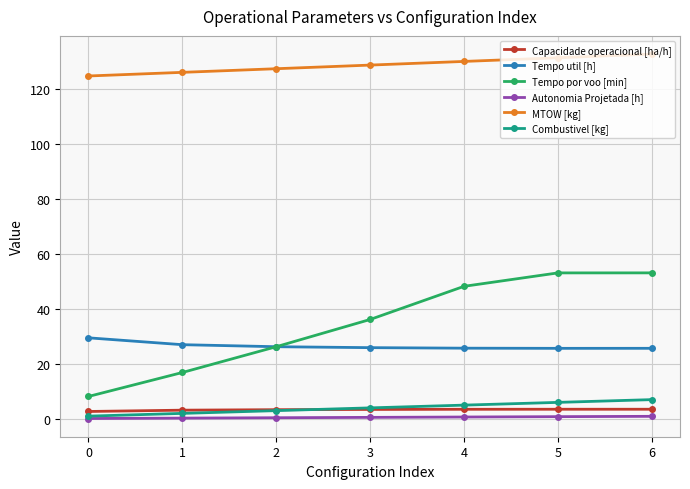

Read the Autonomia Projetada [h] value at 1.

0.3